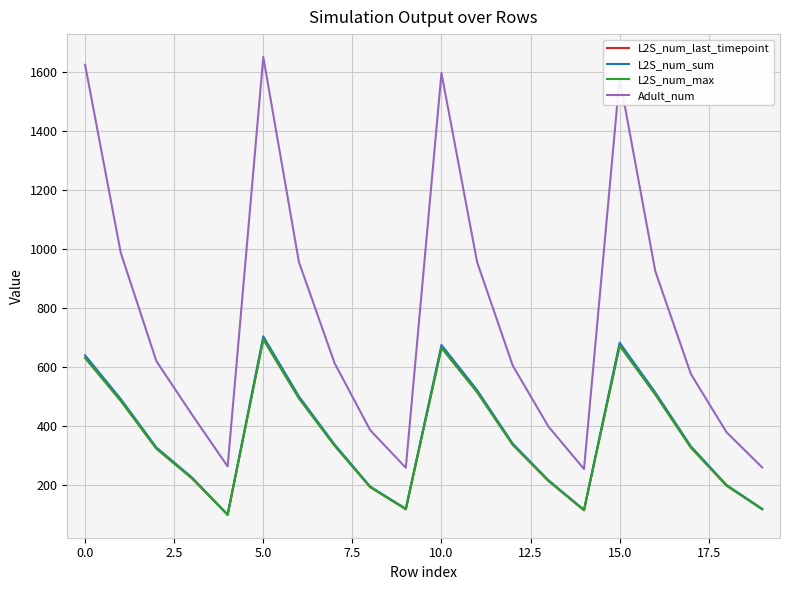

Does the chart have visible grid lines?

Yes